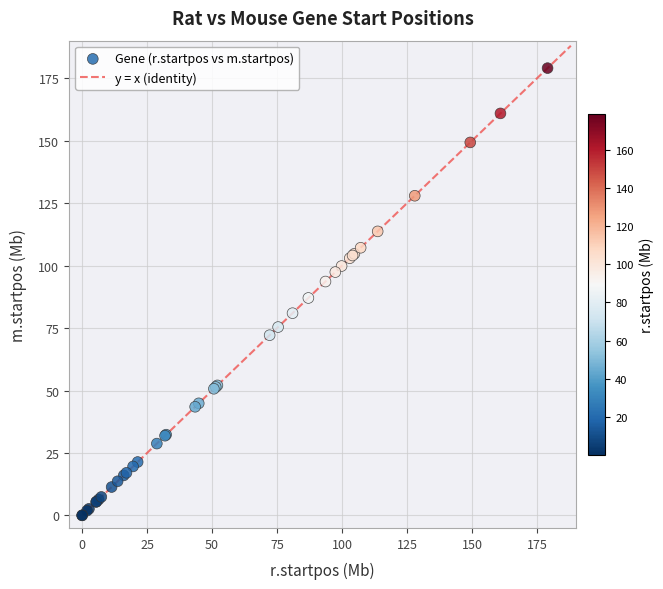

What Y value in the scatter plot is closest to 89?

87.0